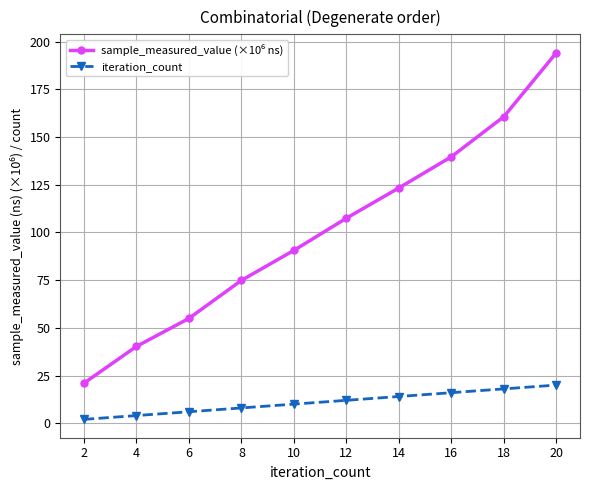

At which category does the chart reach its minimum across all series?

2